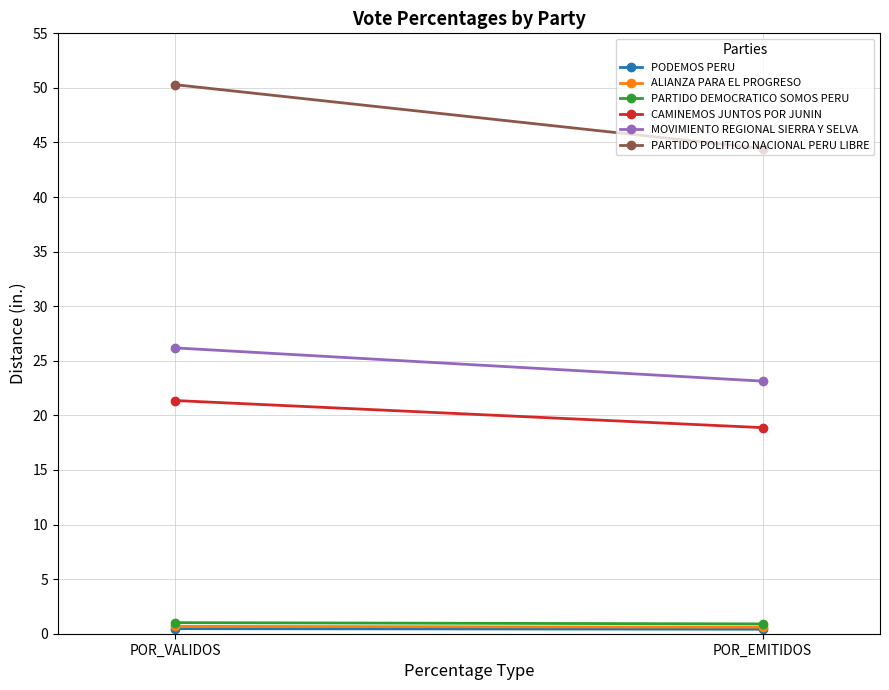

What is the sum of the ALIANZA PARA EL PROGRESO values at POR_EMITIDOS and POR_VALIDOS?

1.3